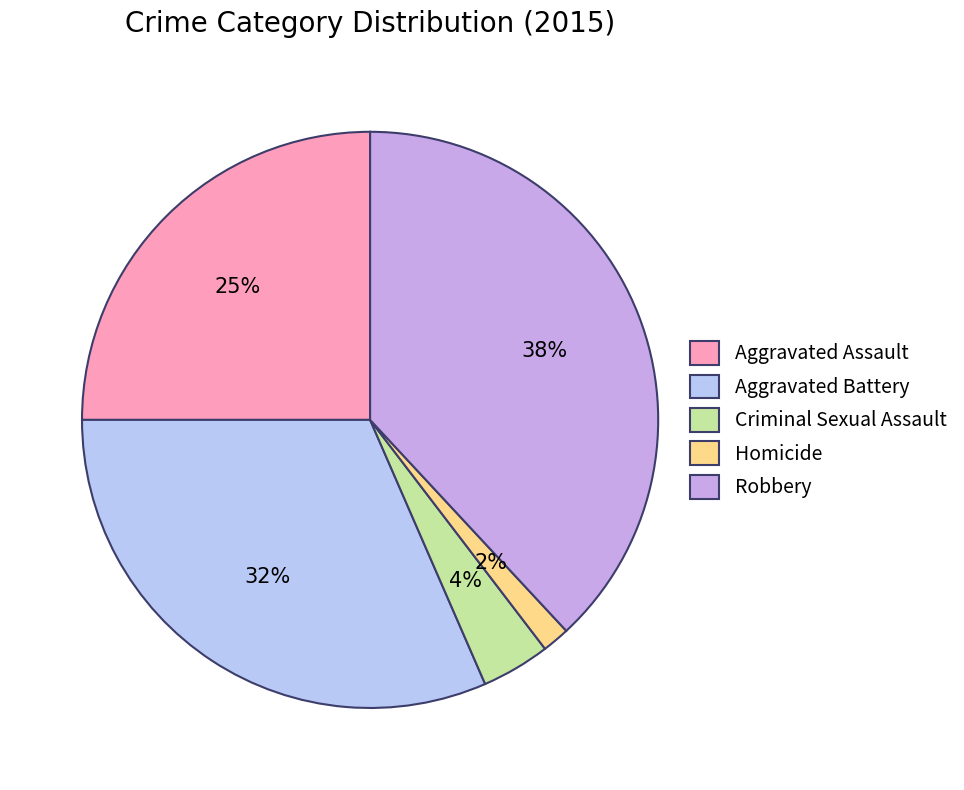

To the nearest percent, what percentage of the pie is Aggravated Battery?

32%